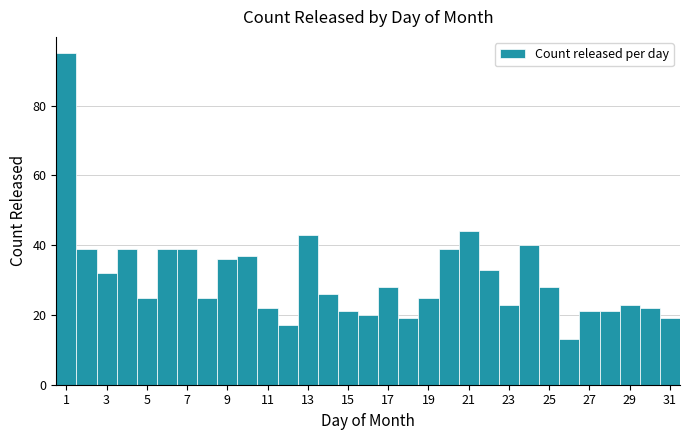

Which range on the x-axis has the tallest bar?

0.5 to 1.5